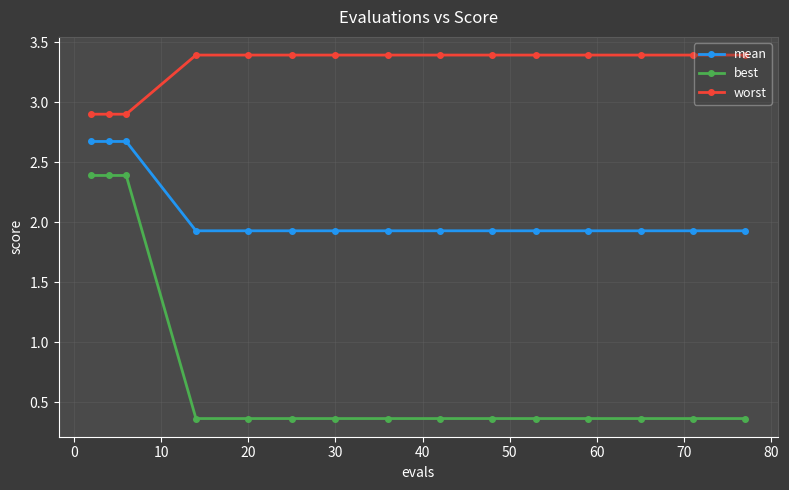

True or false: worst and mean cross at least once.

False